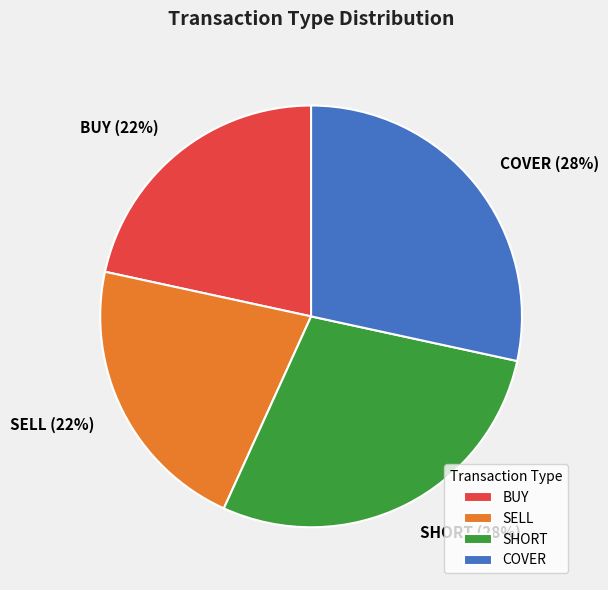

How many segments does this pie chart have?

4